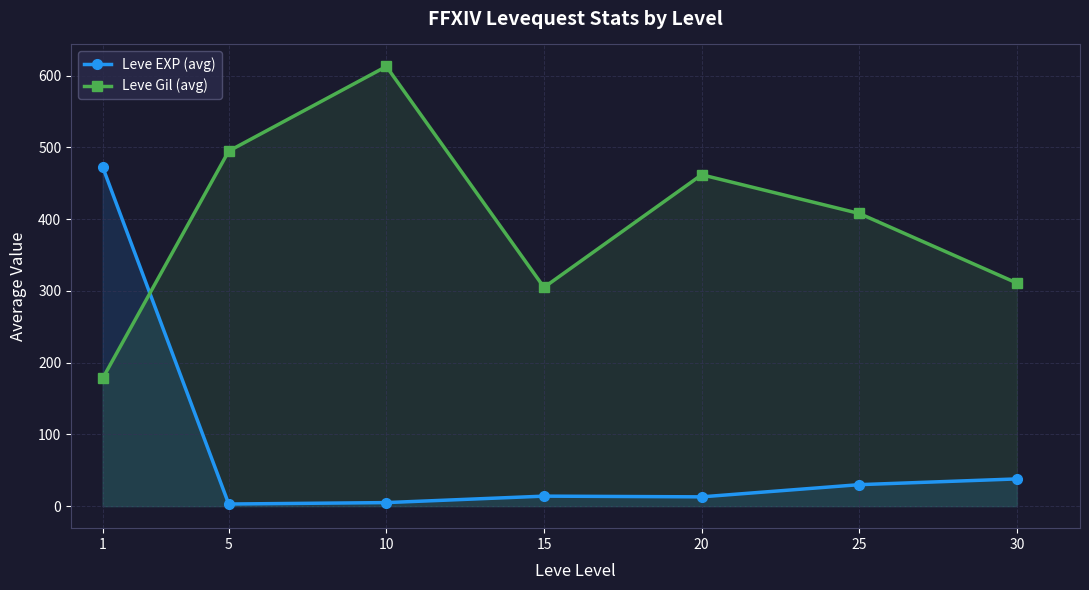

List the series in order of their overall mean, lowest first.

Leve EXP (avg), Leve Gil (avg)